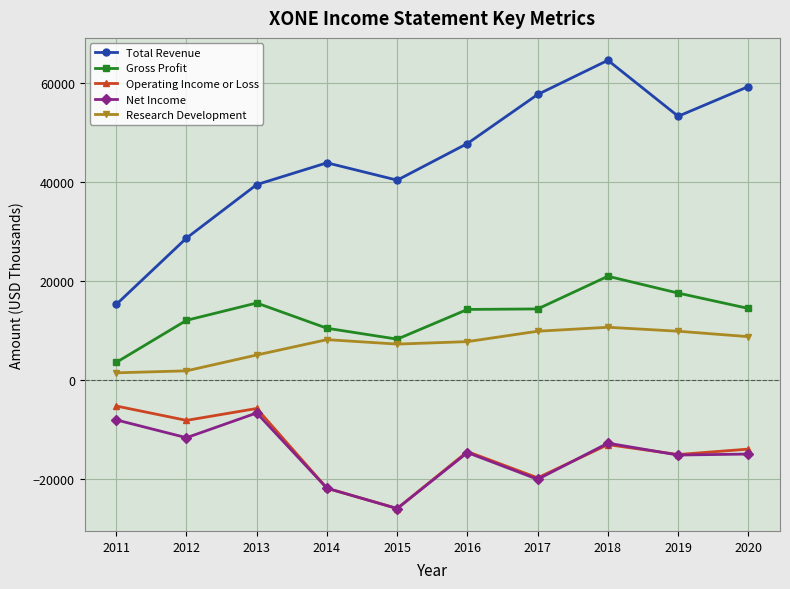

Where is the first local minimum for Operating Income or Loss?

2012